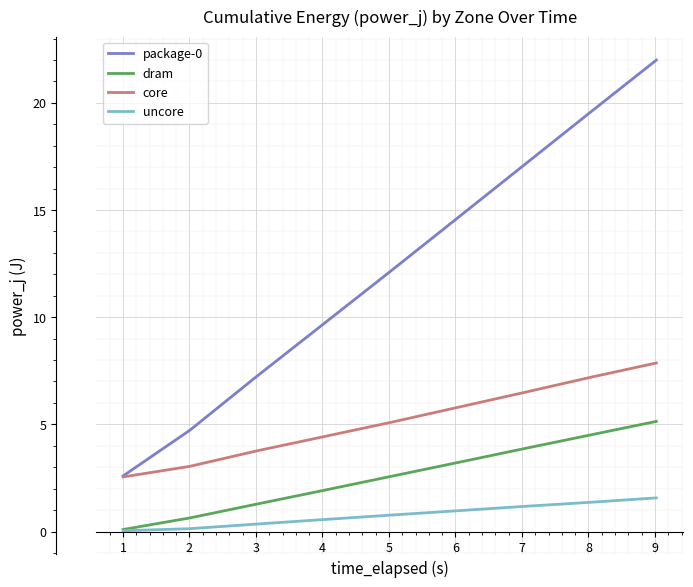

How many distinct data groups are displayed?

4